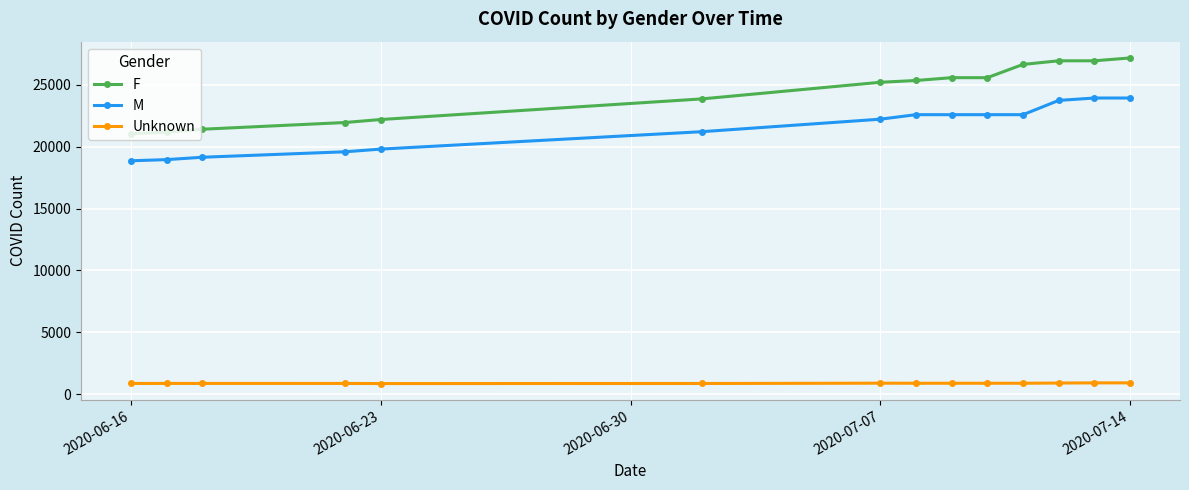

Which series has the widest spread of values?

F